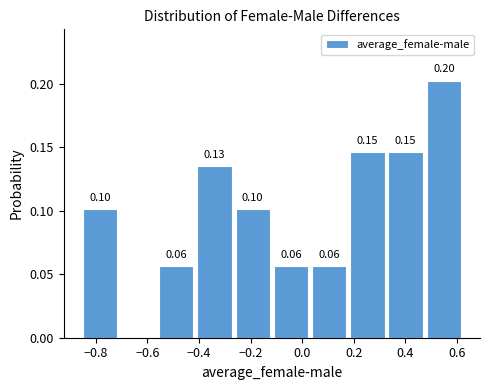

Over which range of the x-axis is the bar tallest?

0.48 to 0.64